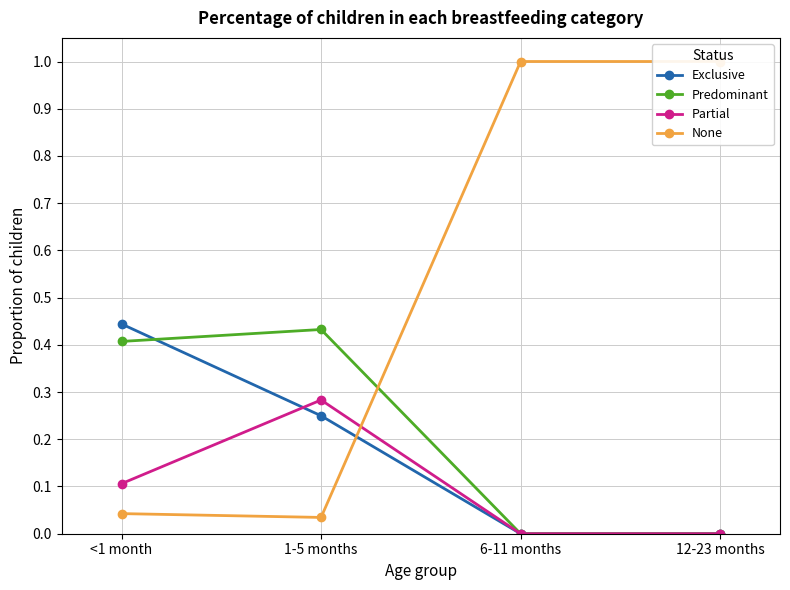

Count the number of data series in this chart.

4